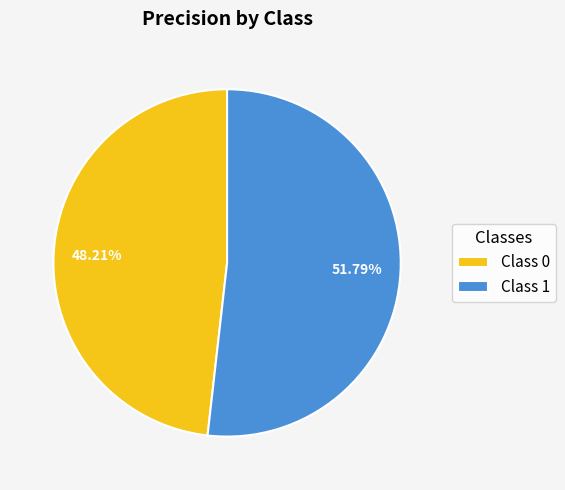

Which category has the biggest portion of the pie?

Class 1